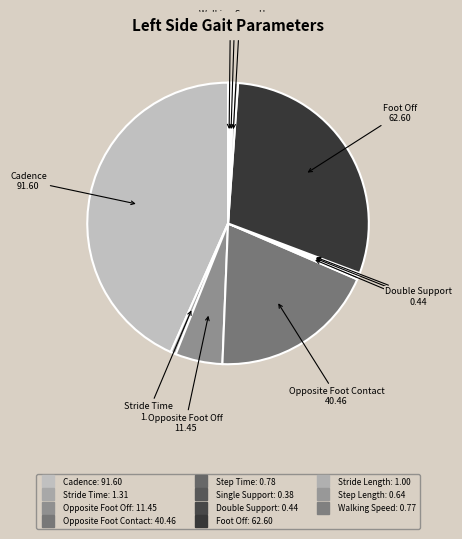

Rank the categories by value from highest to lowest.

Cadence, Foot Off, Opposite Foot Contact, Opposite Foot Off, Stride Time, Stride Length, Step Time, Walking Speed, Step Length, Double Support, Single Support